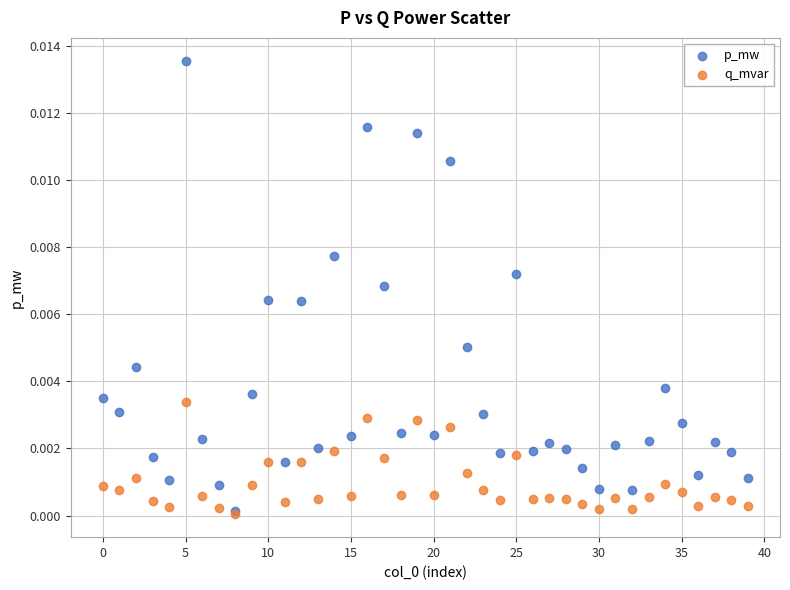

Which series has the largest Y range (max minus min)?

p_mw